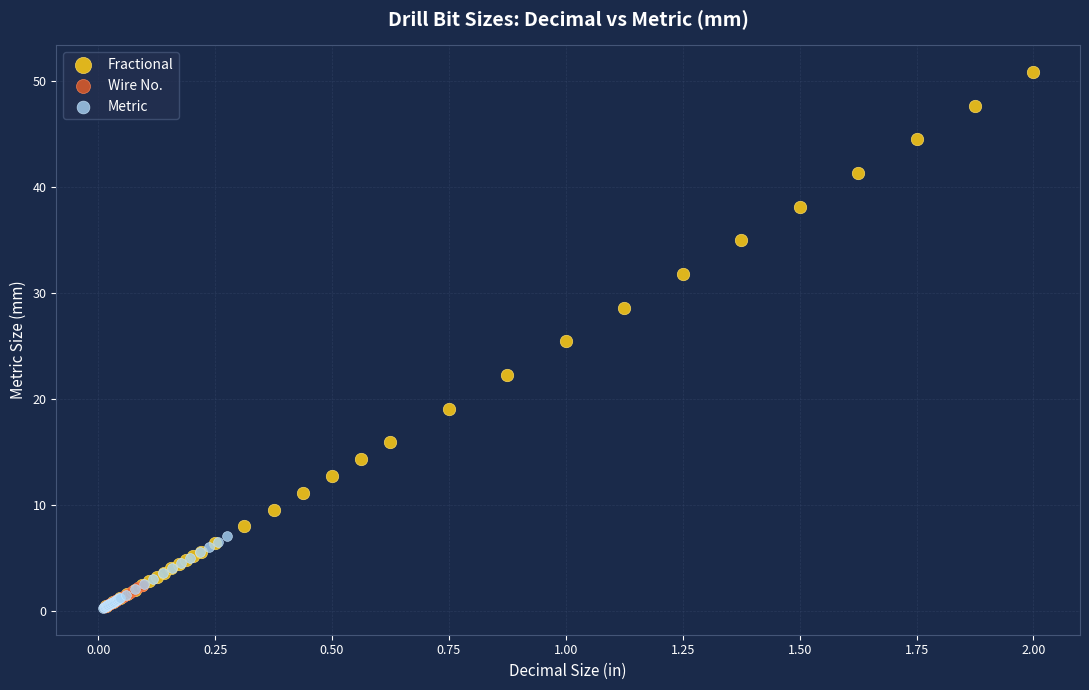

Which series has the widest spread of Y values?

Fractional